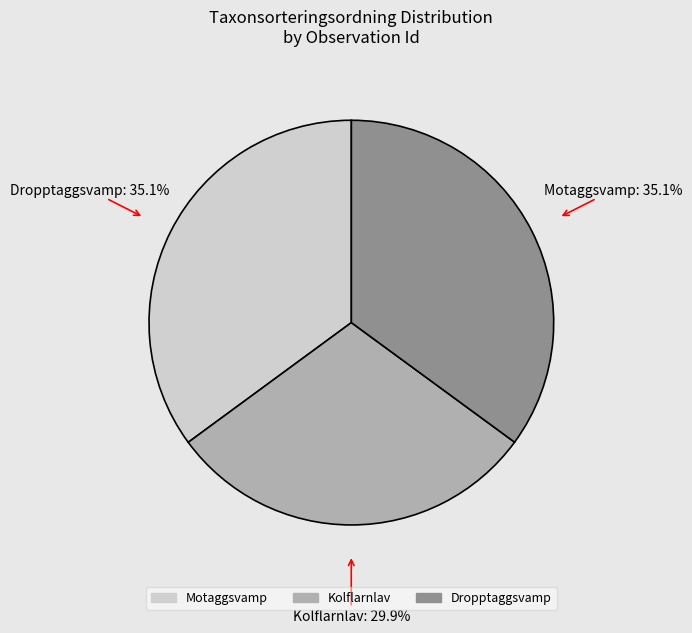

Which category has the smallest portion of the pie?

Kolflarnlav